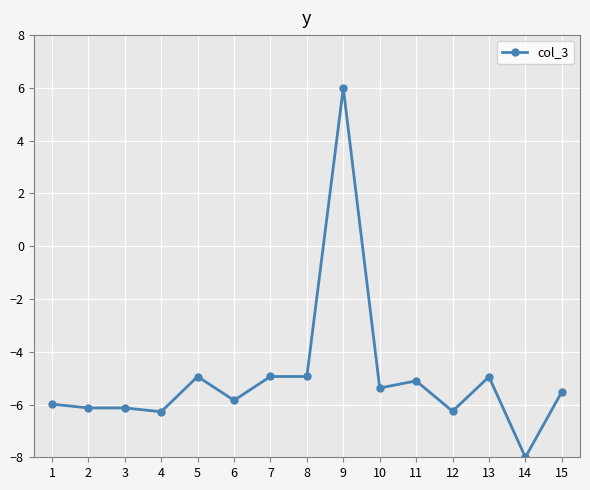

What is the approximate value at 13?

-4.9